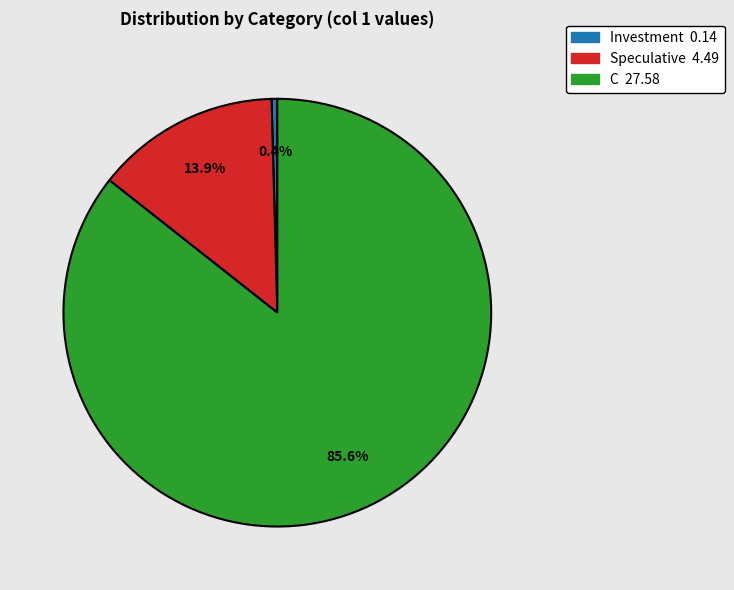

To the nearest percent, what is the combined percentage of Investment and C?

86%